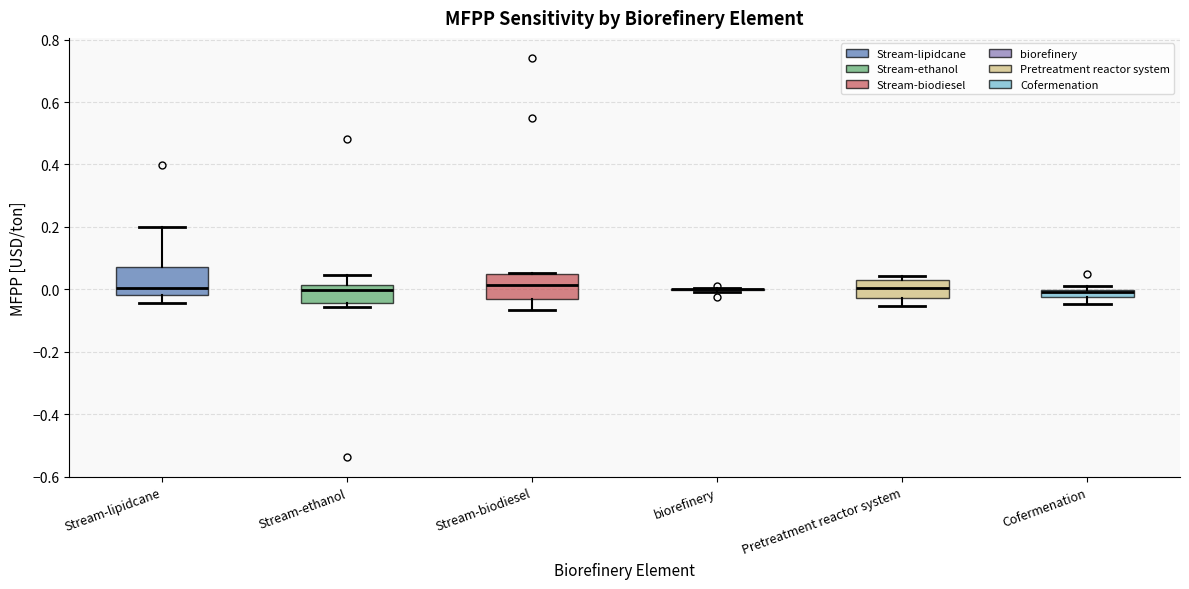

Where is the upper edge of the box for Stream-lipidcane on the y-axis? The values are not printed on the chart, so give them approximately, as read against the axis.

0.08